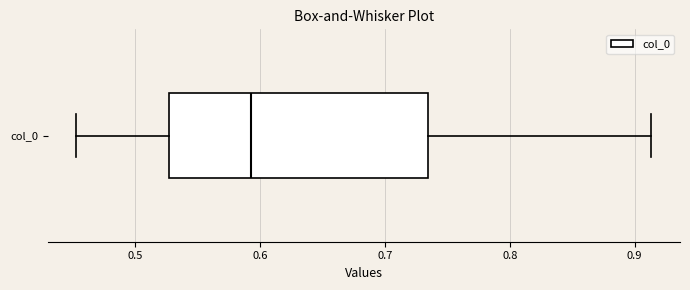

Where does the right whisker of the box for col_0 end on the x-axis? The values are not printed on the chart, so give them approximately, as read against the axis.

0.91